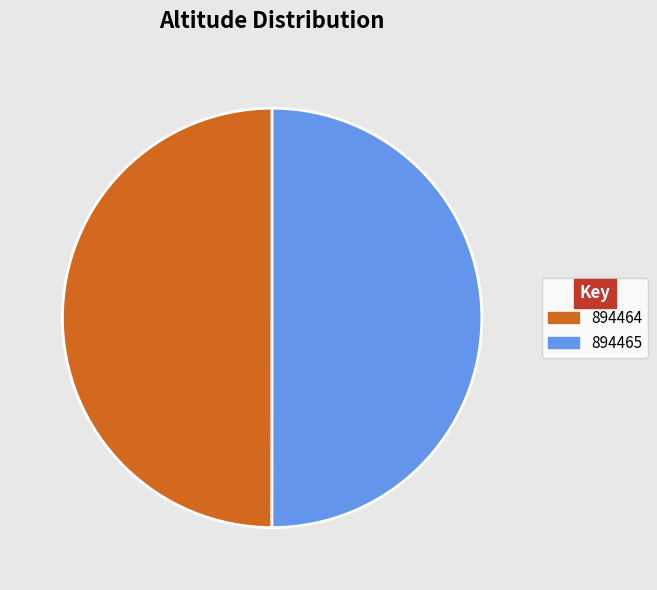

What is the ratio of the value at 894465 to the value at 894464?

1.0